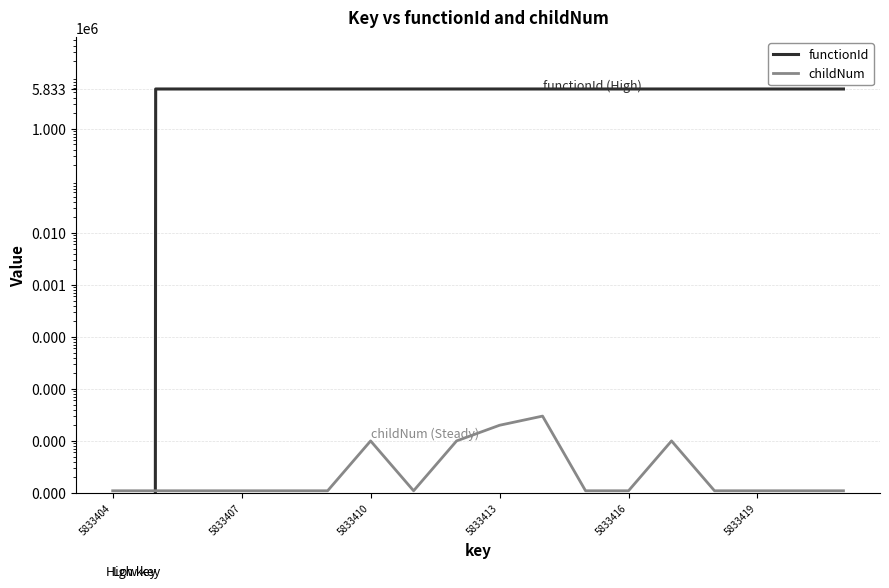

What value does the functionId series have at 8?

5833405.0